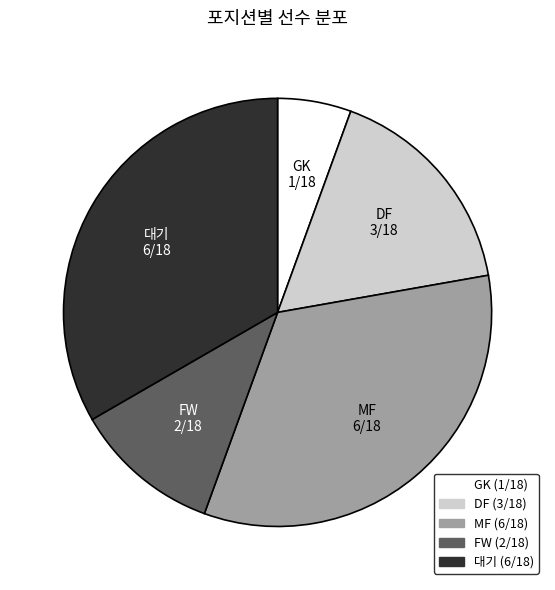

Which slice is the smallest?

GK